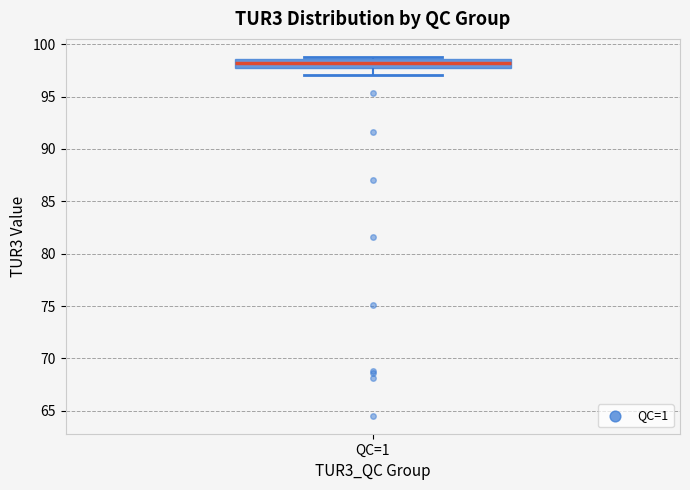

Read this box plot against the y-axis: the position of the median line, the range covered by the box, and the ends of both whiskers. The values are not printed on the chart, so give them approximately, as read against the axis.

median 98.0, box 97.5 to 98.5, whiskers 97.0 to 99.0